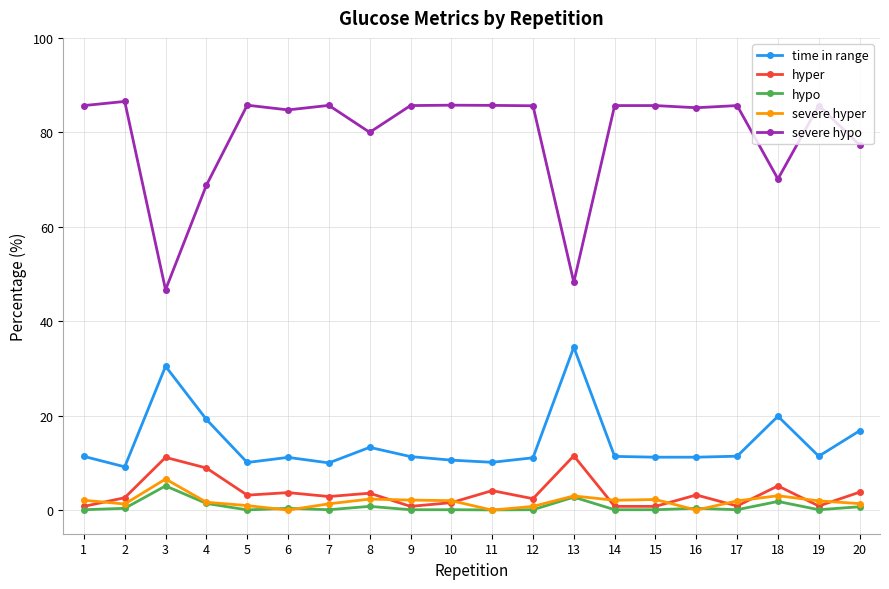

The value of severe hypo at 13 is 18.4. True or false?

False